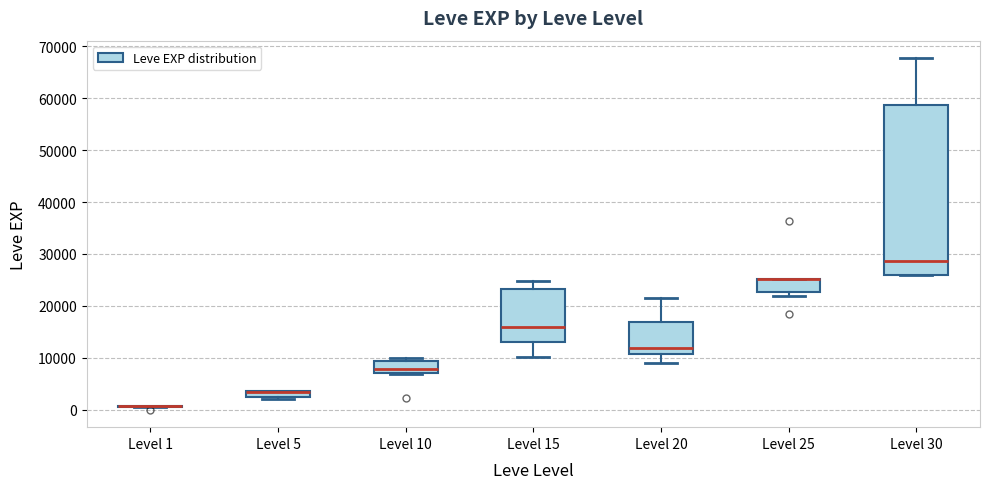

Where does the median line of the box for Level 10 sit on the y-axis? The values are not printed on the chart, so give them approximately, as read against the axis.

8000